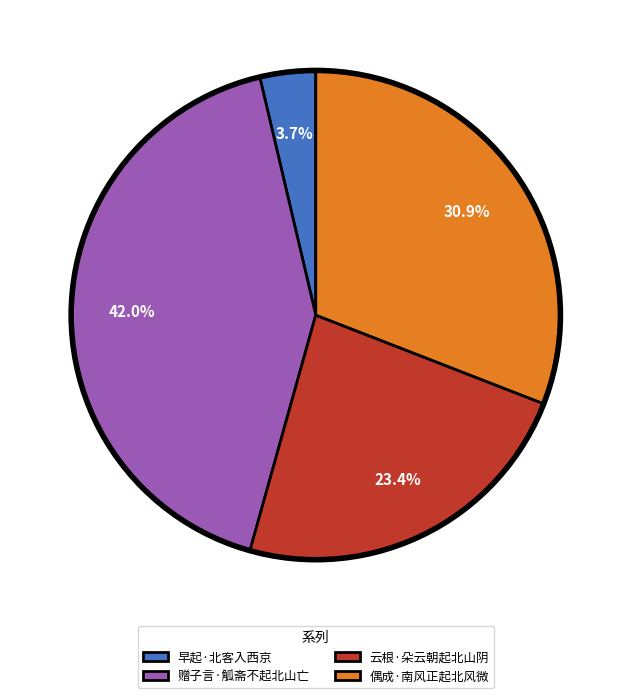

Does 云根·朵云朝起北山阴 represent more than half of the total?

No